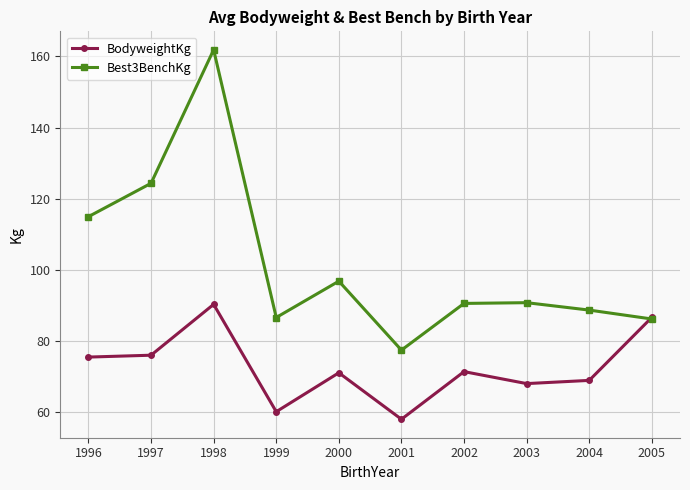

At how many categories does at least one series exceed 85?

9